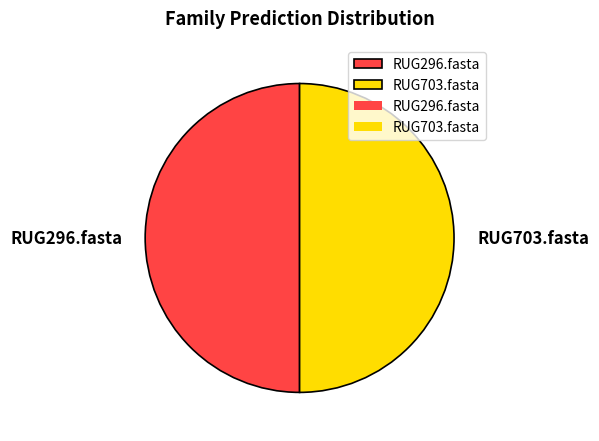

True or false: RUG296.fasta accounts for 57% of the total.

False